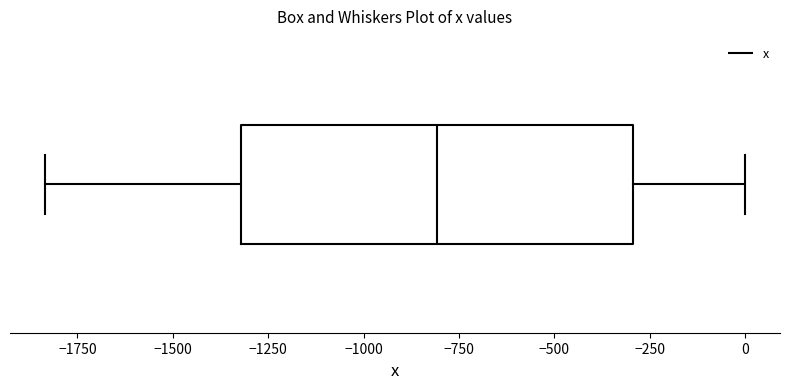

Where does the right whisker of the box end on the x-axis? The values are not printed on the chart, so give them approximately, as read against the axis.

0